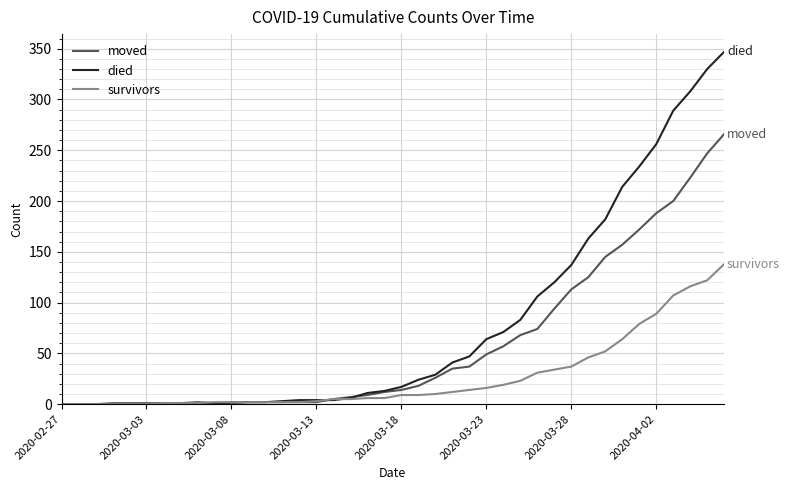

Is this an area chart (filled region under the line)?

No